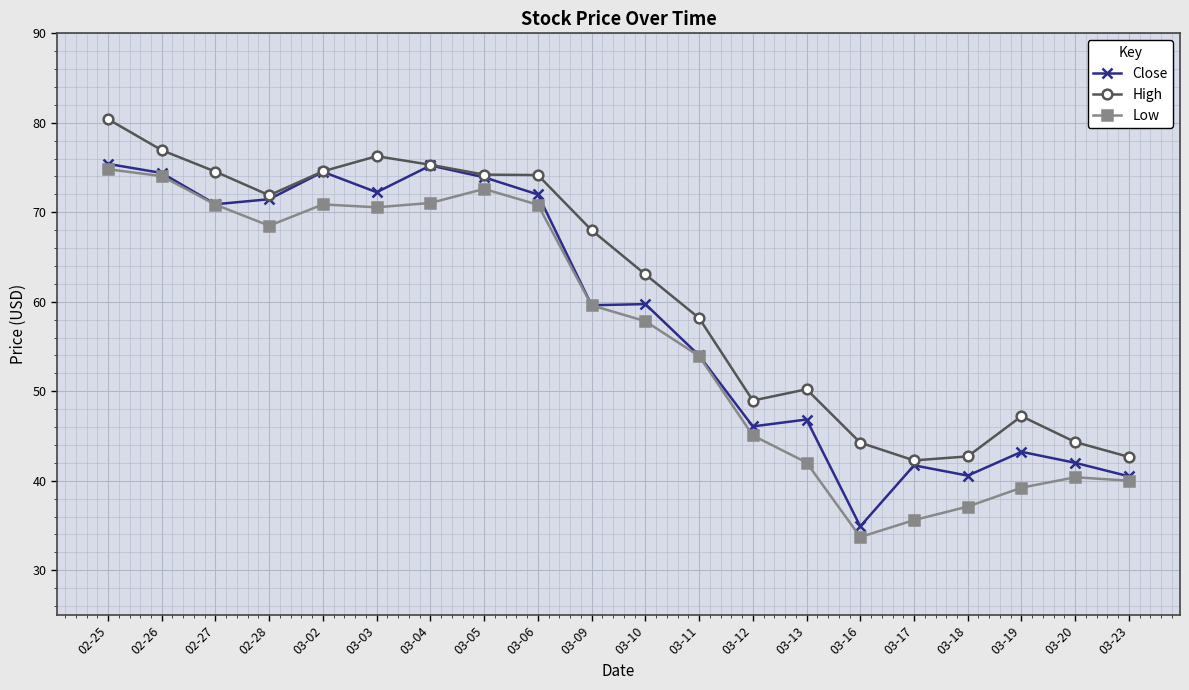

At which label does Low first exceed 59?

02-25